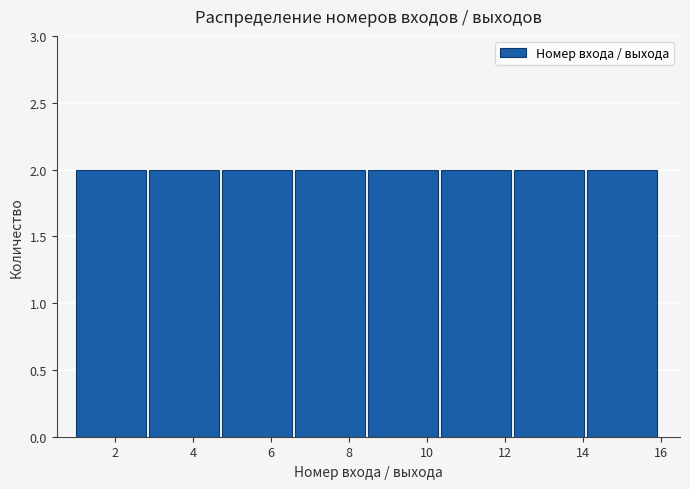

What is the height of the bar covering 4.8 to 6.6 on the x-axis? Neither the bar edges nor the heights are printed on the chart, so give them approximately, as read against the axes.

2